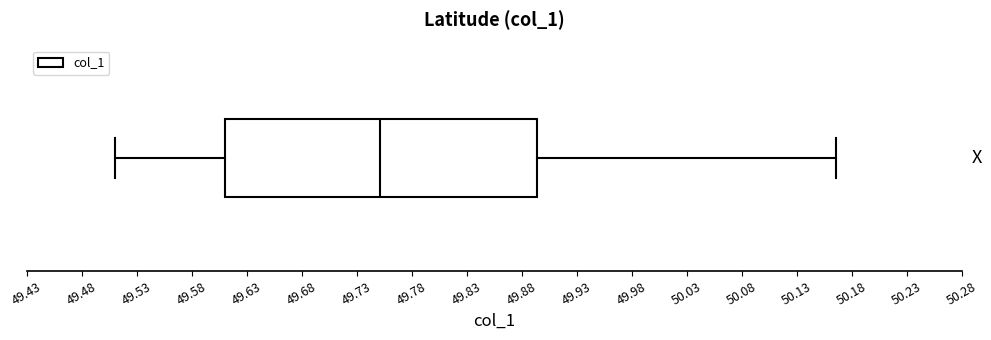

Where does the right whisker of the box end on the x-axis? The values are not printed on the chart, so give them approximately, as read against the axis.

50.165